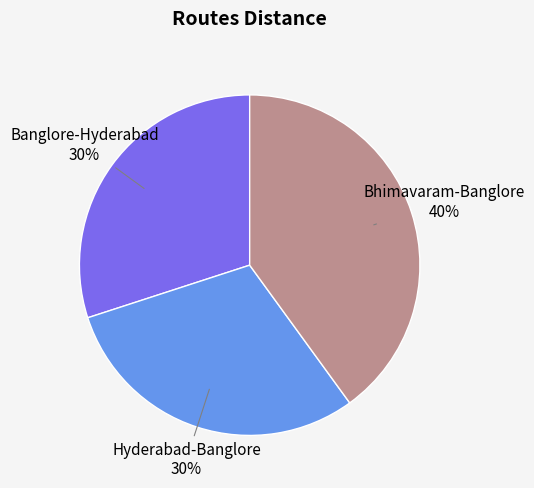

What is the ratio of the value at Bhimavaram-Banglore to the value at Banglore-Hyderabad?

1.3